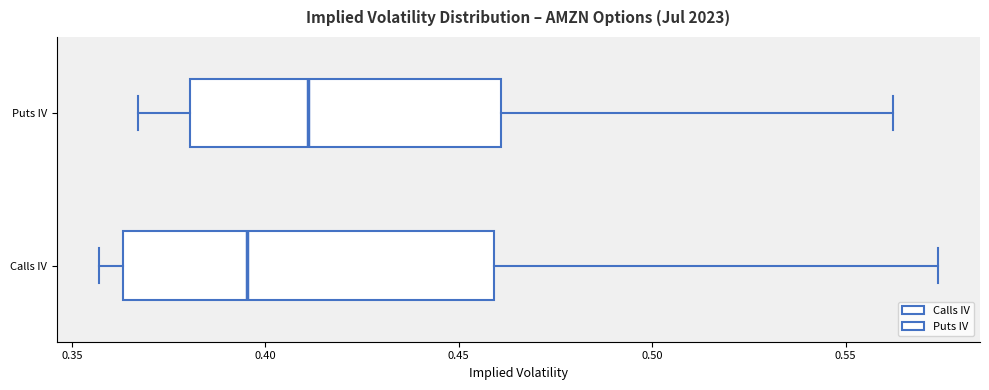

Reading bottom to top, transcribe this box plot: for each box, give where its median line is, the range the box spans, and where its two whiskers end, as read against the x-axis. The values are not printed on the chart, so give them approximately, as read against the axis.

Calls IV: median 0.395, box 0.365 to 0.460, whiskers 0.355 to 0.575
Puts IV: median 0.410, box 0.380 to 0.460, whiskers 0.365 to 0.560